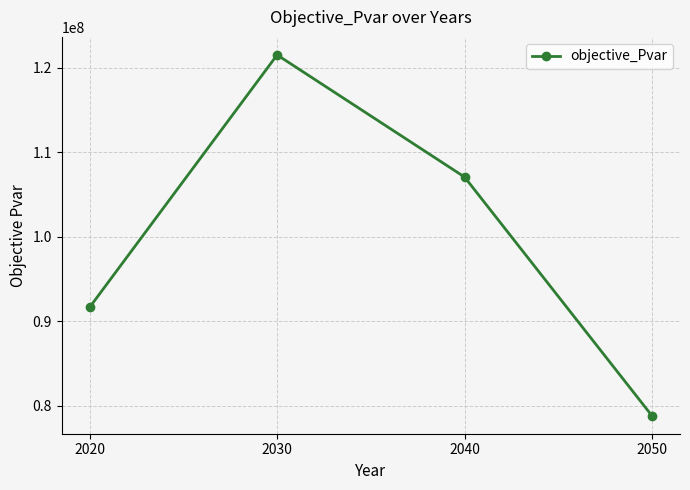

Between 2030 and 2020, which is larger?

2030